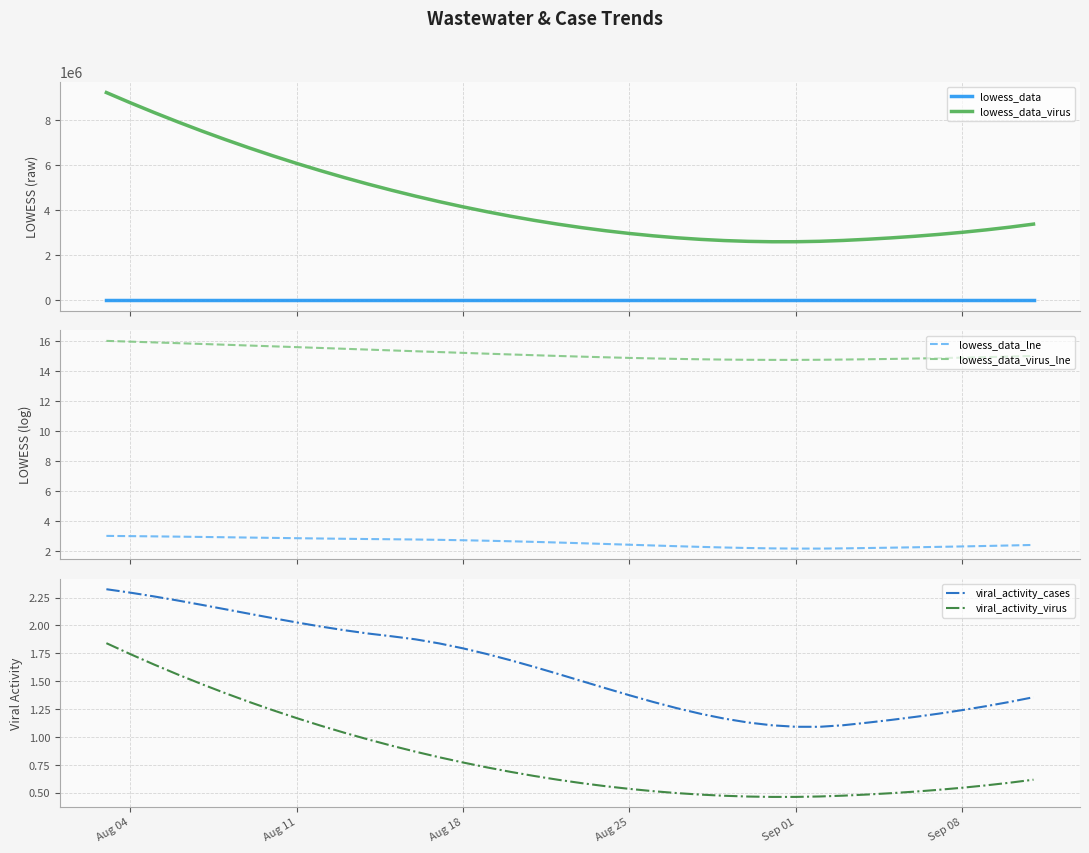

True or false: lowess_data and lowess_data_virus intersect in this chart.

False